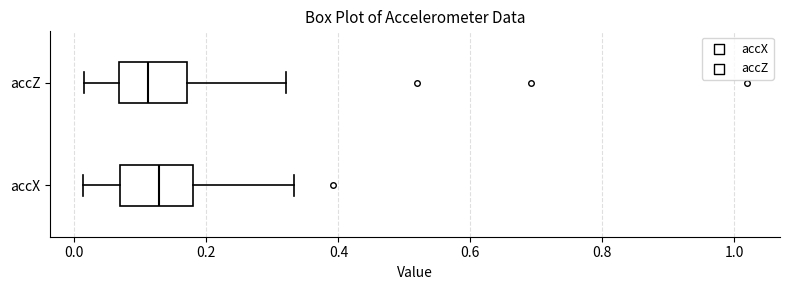

Reading bottom to top, read every box against the x-axis: the position of its median line, the range the box covers, and the ends of its whiskers. The values are not printed on the chart, so give them approximately, as read against the axis.

accX: median 0.12, box 0.06 to 0.18, whiskers 0.02 to 0.34
accZ: median 0.12, box 0.06 to 0.18, whiskers 0.02 to 0.32